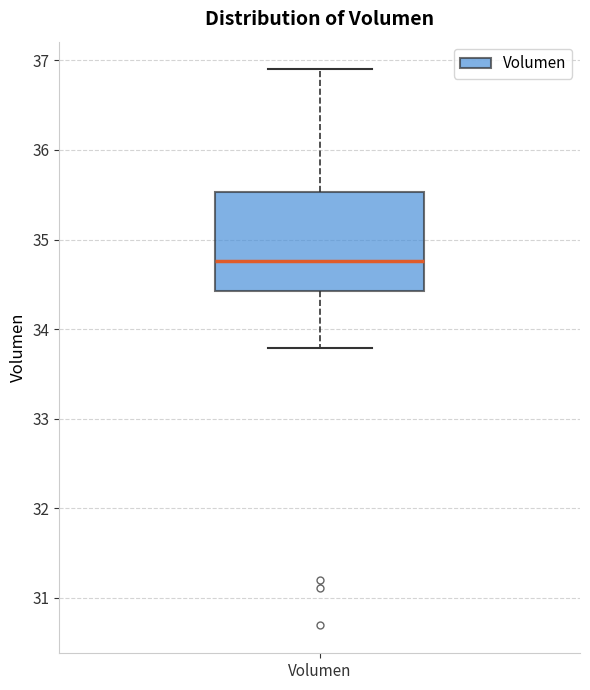

Where does the upper whisker of the box for Volumen end on the y-axis? The values are not printed on the chart, so give them approximately, as read against the axis.

36.9